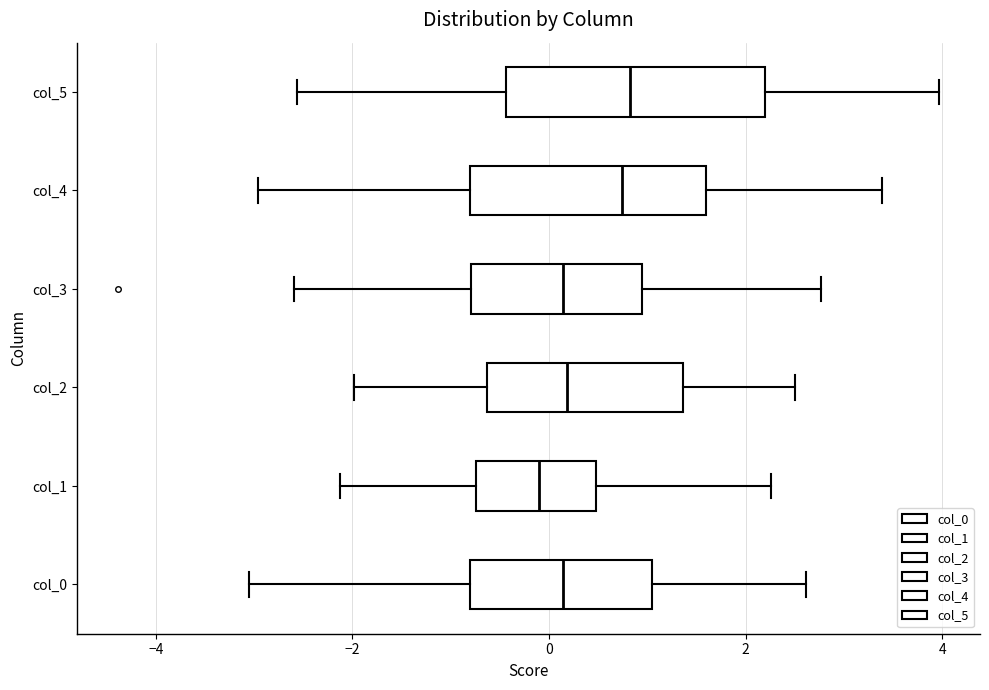

Which box has the furthest to the left median line?

col_1